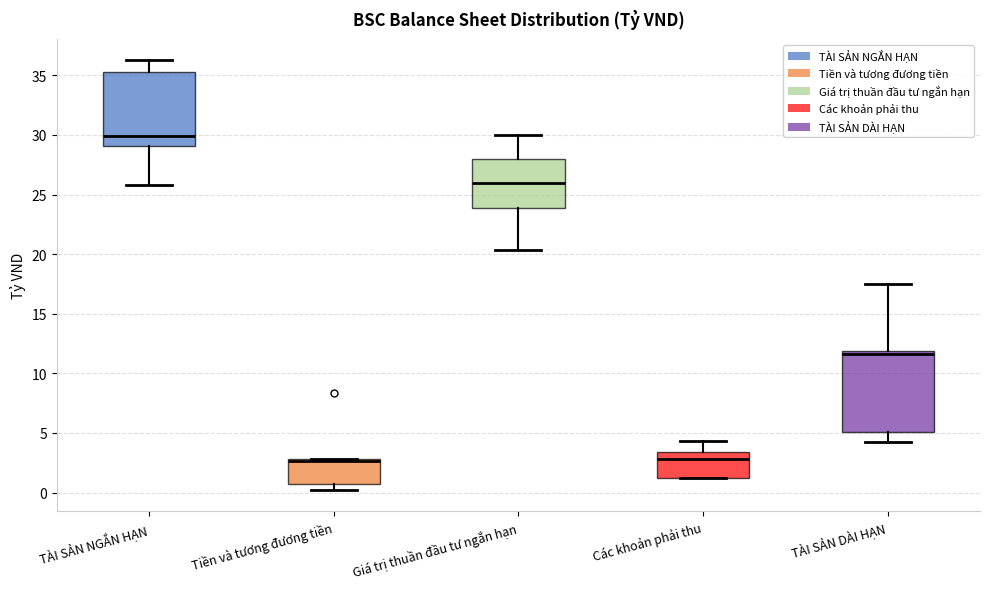

Where is the lower edge of the box for TÀI SẢN NGẮN HẠN on the y-axis? The values are not printed on the chart, so give them approximately, as read against the axis.

29.0